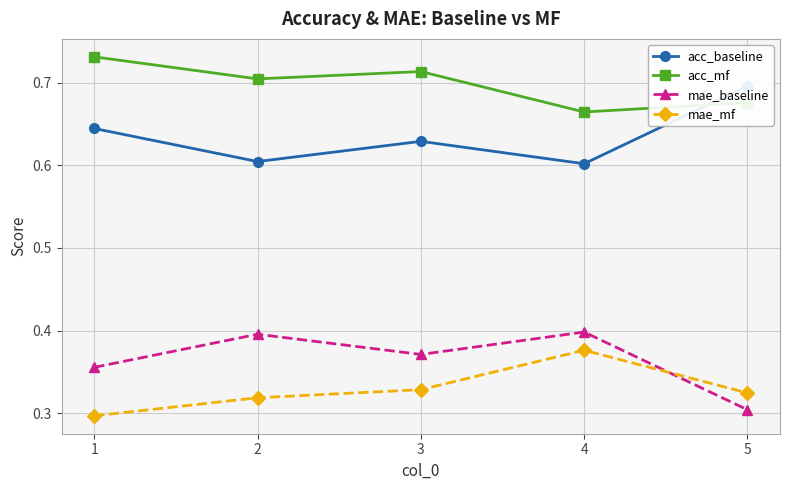

Rank the series by their maximum value, from highest to lowest.

acc_mf, acc_baseline, mae_baseline, mae_mf